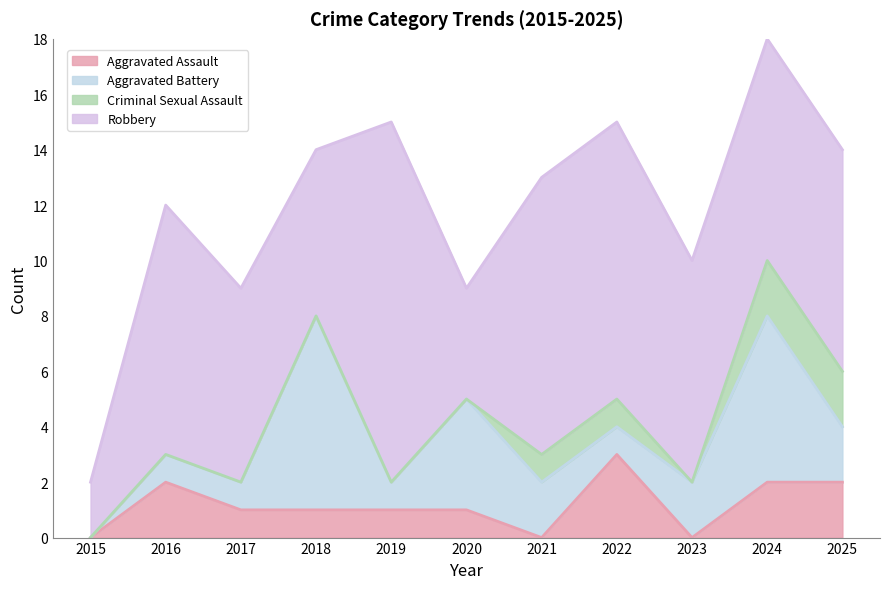

How many categories are shown in the chart?

11